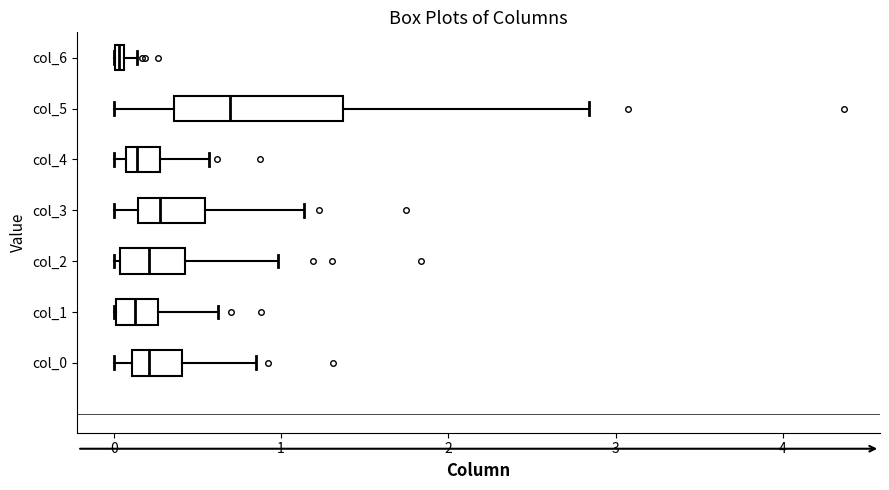

Where is the right edge of the box for col_0 on the x-axis? The values are not printed on the chart, so give them approximately, as read against the axis.

0.4